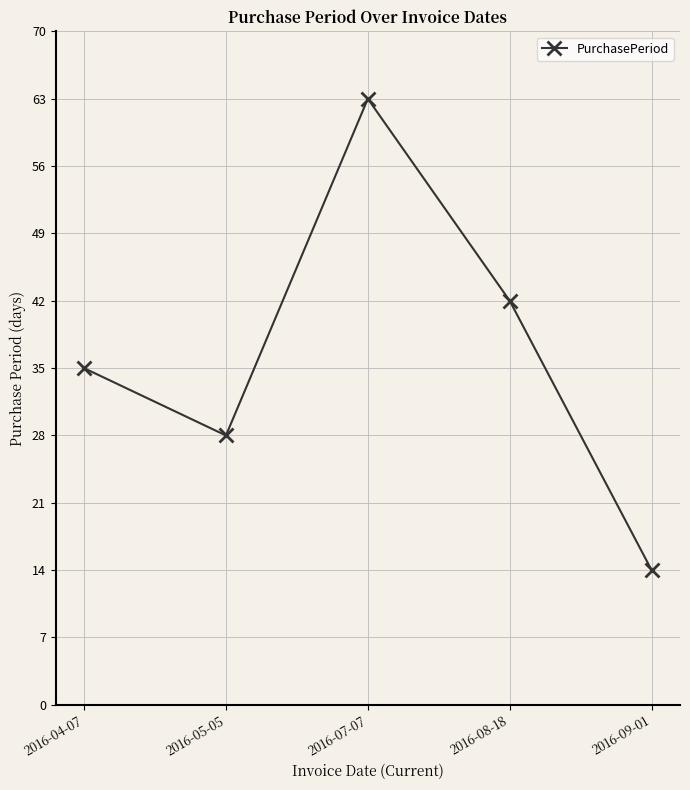

What is the sum of all values?

182